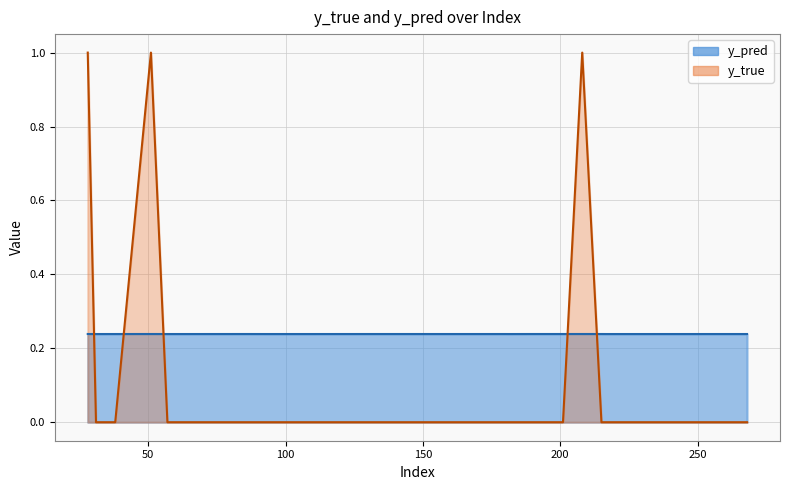

What is the value of the y_pred point at the 4th from the left?

0.2